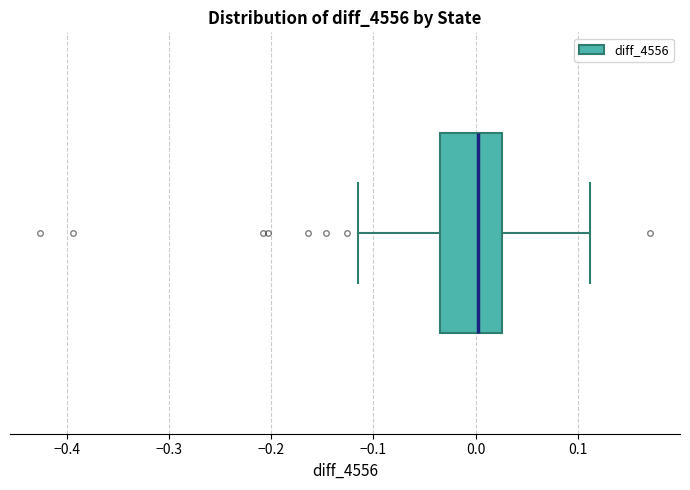

Read this box plot against the x-axis: the position of the median line, the range covered by the box, and the ends of both whiskers. The values are not printed on the chart, so give them approximately, as read against the axis.

median 0.00, box -0.03 to 0.03, whiskers -0.12 to 0.11